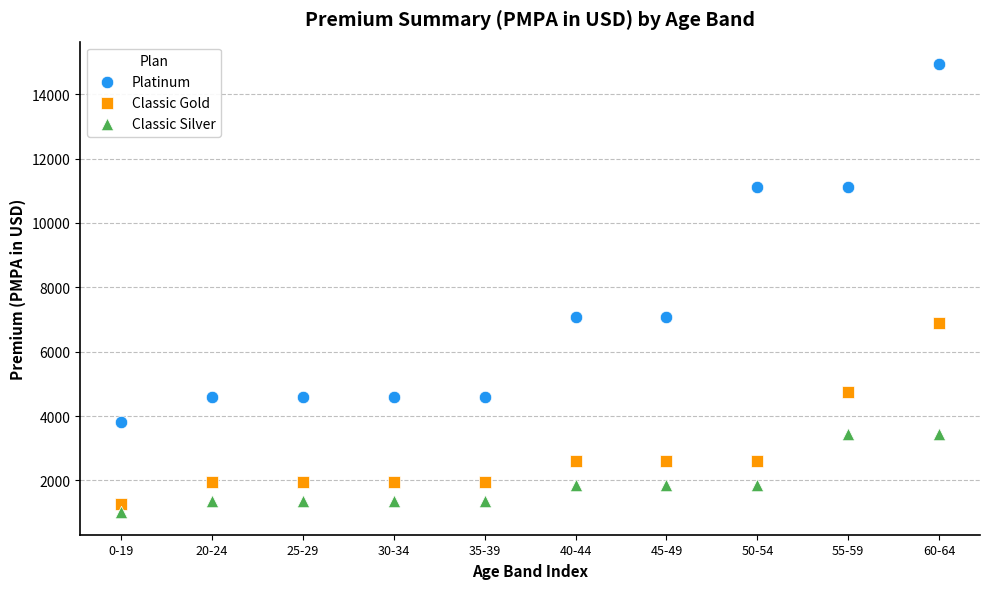

Which series contains the lowest Y value?

Classic Silver